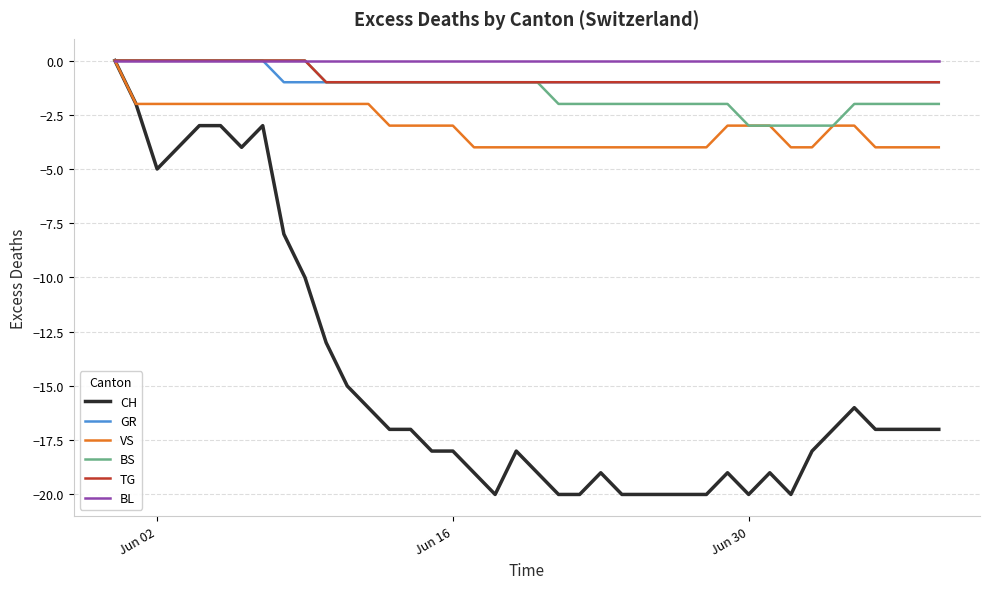

Reading right to left, transcribe all the data shown in this chart.

CH: -17	-17	-17	-17	-16	-17	-18	-20	-19	-20	-19	-20	-20	-20	-20	-20	-19	-20	-20	-19	-18	-20	-19	-18	-18	-17	-17	-16	-15	-13	-10	-8	-3	-4	-3	-3	-4	-5	-2	0
GR: -1	-1	-1	-1	-1	-1	-1	-1	-1	-1	-1	-1	-1	-1	-1	-1	-1	-1	-1	-1	-1	-1	-1	-1	-1	-1	-1	-1	-1	-1	-1	-1	0	0	0	0	0	0	0	0
VS: -4	-4	-4	-4	-3	-3	-4	-4	-3	-3	-3	-4	-4	-4	-4	-4	-4	-4	-4	-4	-4	-4	-4	-3	-3	-3	-3	-2	-2	-2	-2	-2	-2	-2	-2	-2	-2	-2	-2	0
BS: -2	-2	-2	-2	-2	-3	-3	-3	-3	-3	-2	-2	-2	-2	-2	-2	-2	-2	-2	-1	-1	-1	-1	-1	-1	-1	-1	-1	-1	-1	0	0	0	0	0	0	0	0	0	0
TG: -1	-1	-1	-1	-1	-1	-1	-1	-1	-1	-1	-1	-1	-1	-1	-1	-1	-1	-1	-1	-1	-1	-1	-1	-1	-1	-1	-1	-1	-1	0	0	0	0	0	0	0	0	0	0
BL: 0	0	0	0	0	0	0	0	0	0	0	0	0	0	0	0	0	0	0	0	0	0	0	0	0	0	0	0	0	0	0	0	0	0	0	0	0	0	0	0